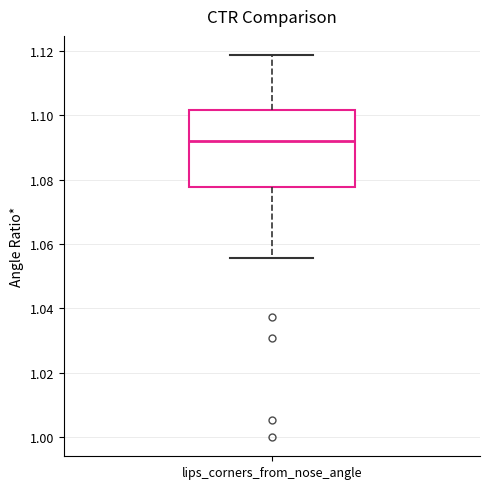

Transcribe this box plot: give where the median line is, the range the box spans, and where the two whiskers end, as read against the y-axis. The values are not printed on the chart, so give them approximately, as read against the axis.

median 1.092, box 1.078 to 1.102, whiskers 1.056 to 1.118